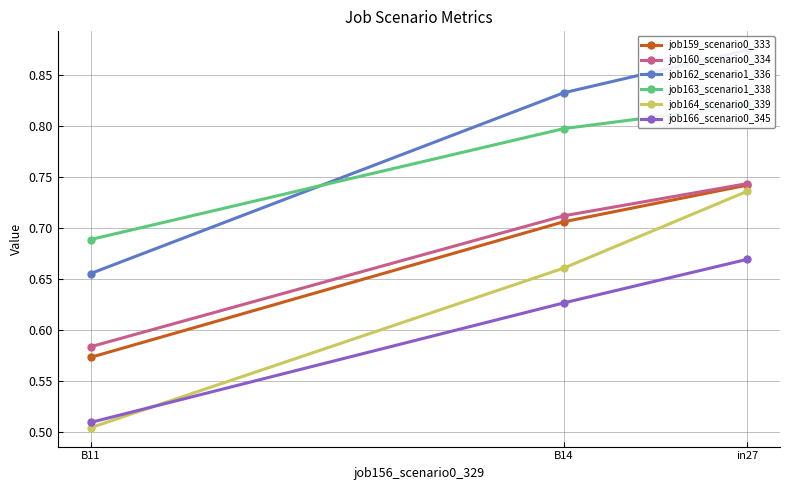

What is the lowest value of the job166_scenario0_345 series?

0.5